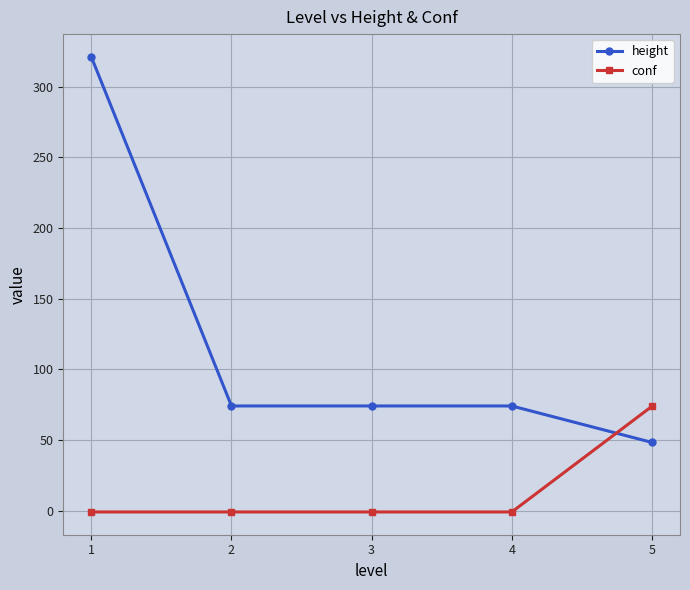

What is the total value across all series at 4?

73.0